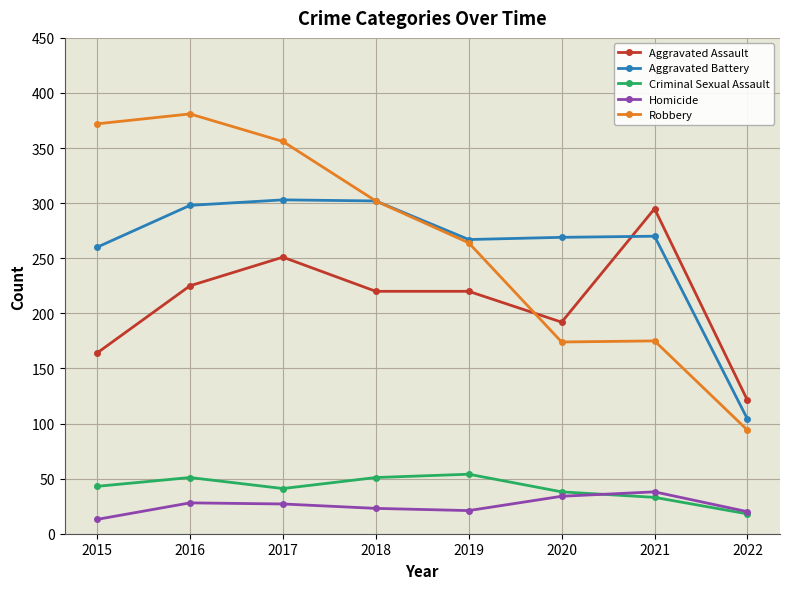

Which series has the widest spread of values?

Robbery